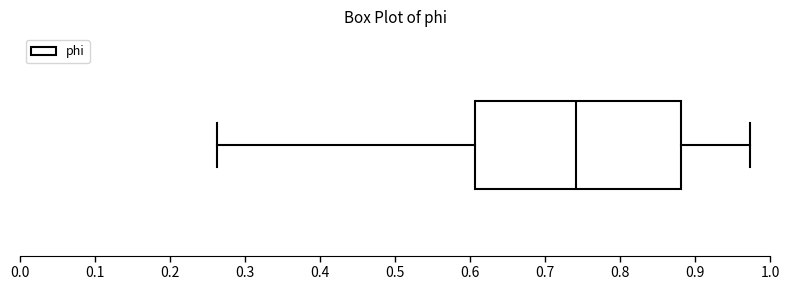

Where is the left edge of the box on the x-axis? The values are not printed on the chart, so give them approximately, as read against the axis.

0.61